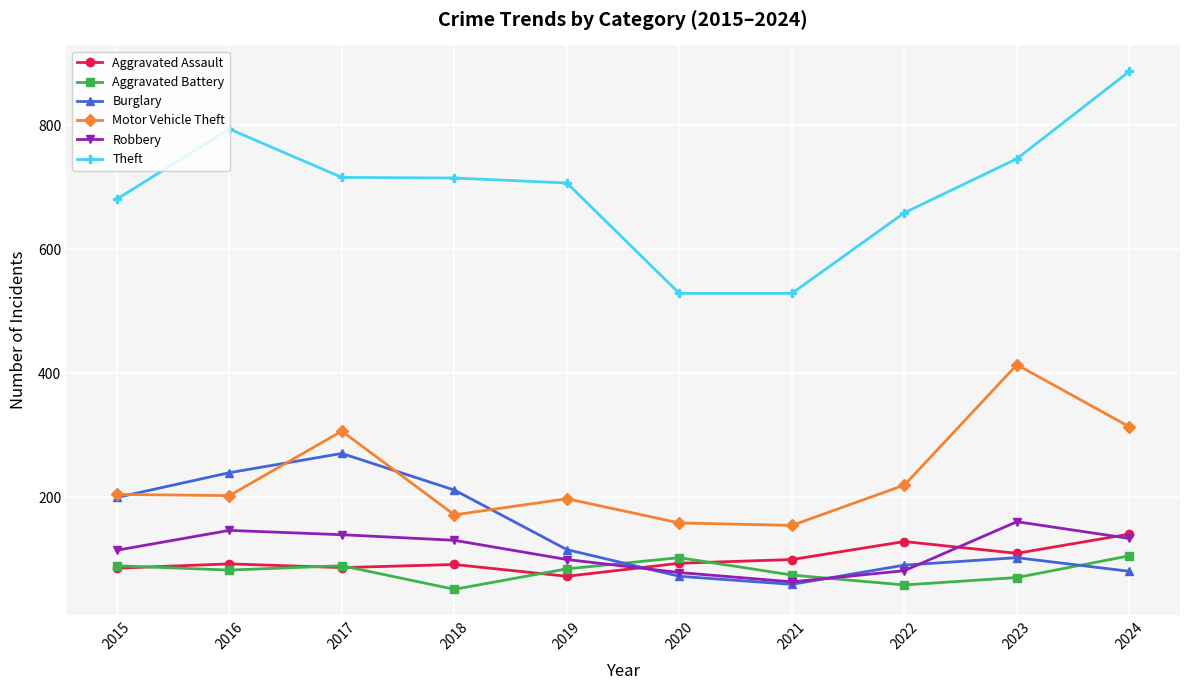

Read the Aggravated Assault value at 2017.

87